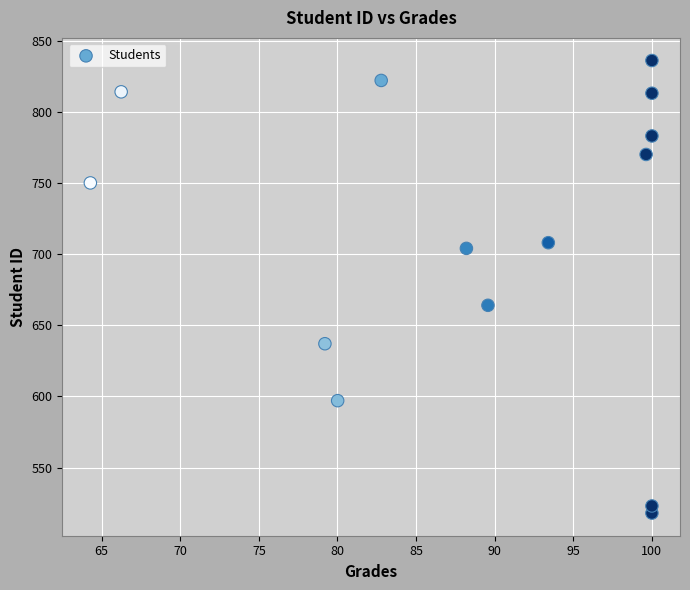

What is the range of Y values (max minus min)?

318